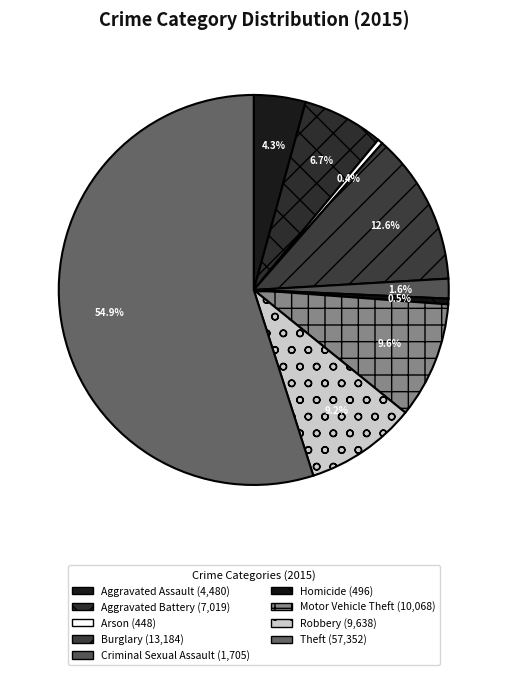

What is the largest slice in the pie chart?

Theft